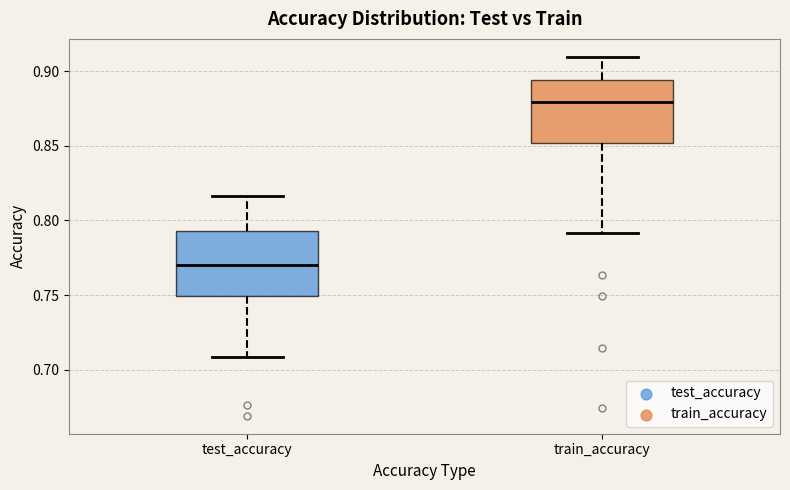

Reading left to right, read every box against the y-axis: the position of its median line, the range the box covers, and the ends of its whiskers. The values are not printed on the chart, so give them approximately, as read against the axis.

test_accuracy: median 0.770, box 0.750 to 0.795, whiskers 0.710 to 0.815
train_accuracy: median 0.880, box 0.850 to 0.895, whiskers 0.790 to 0.910